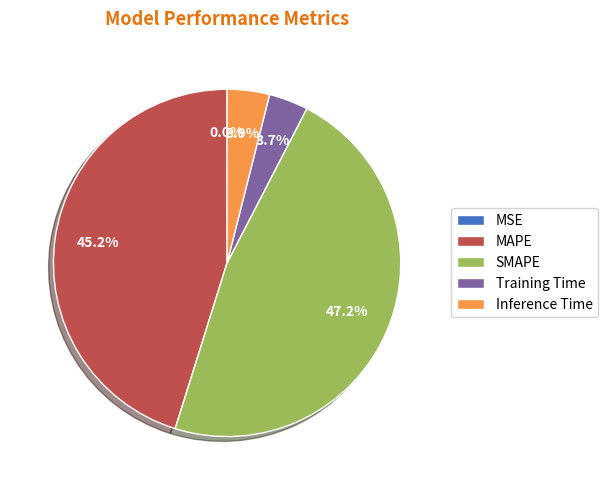

To the nearest percent, what percentage of the pie is Inference Time?

4%